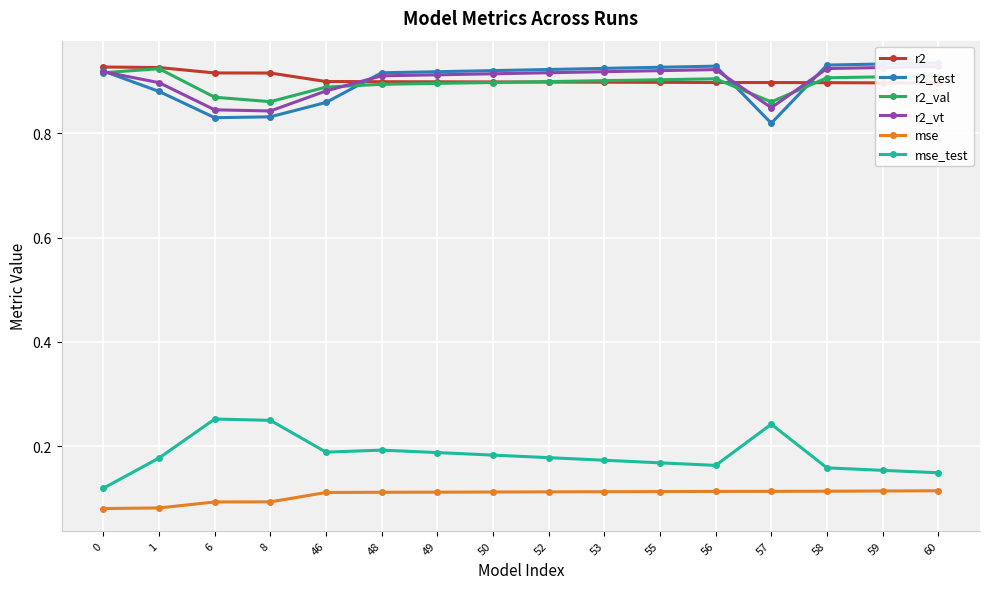

How many r2_val values are between 0 and 1?

16